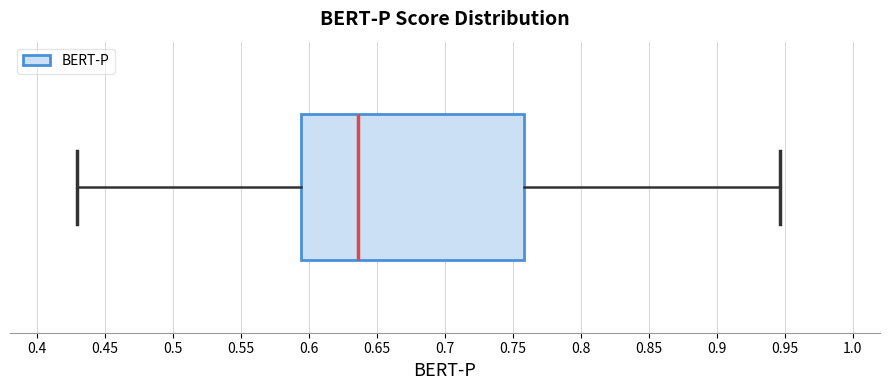

Where does the right whisker of the box end on the x-axis? The values are not printed on the chart, so give them approximately, as read against the axis.

0.945